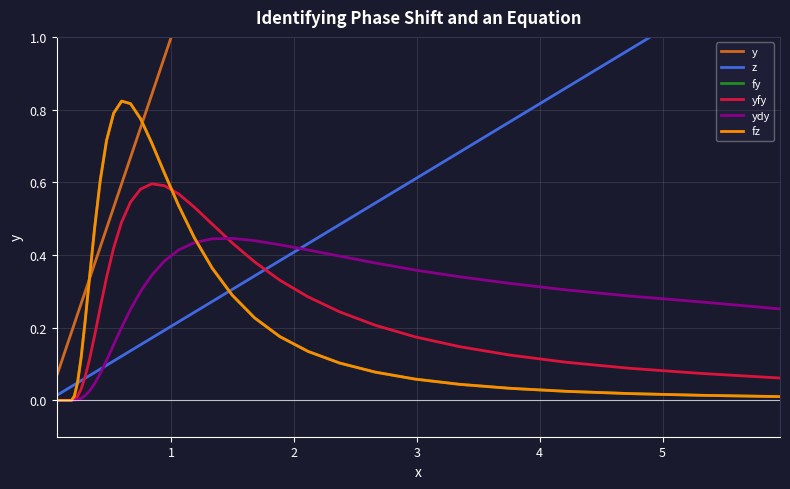

True or false: fy and fz cross at least once.

False